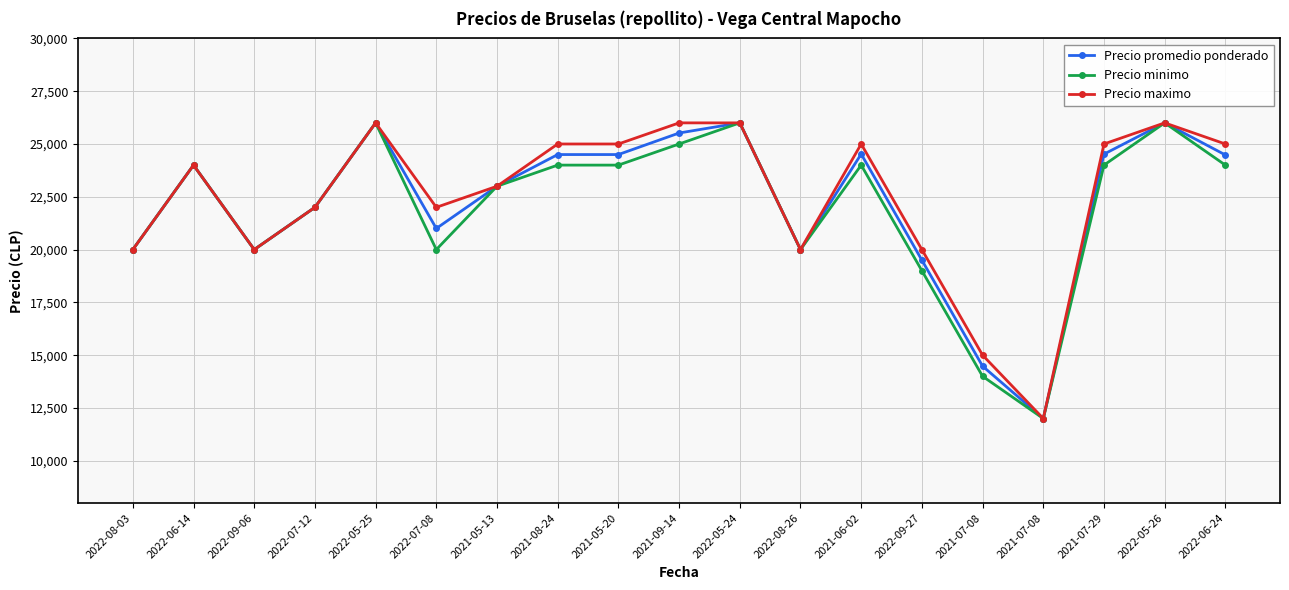

What is the label of the 4th point from the right?

2021-07-08